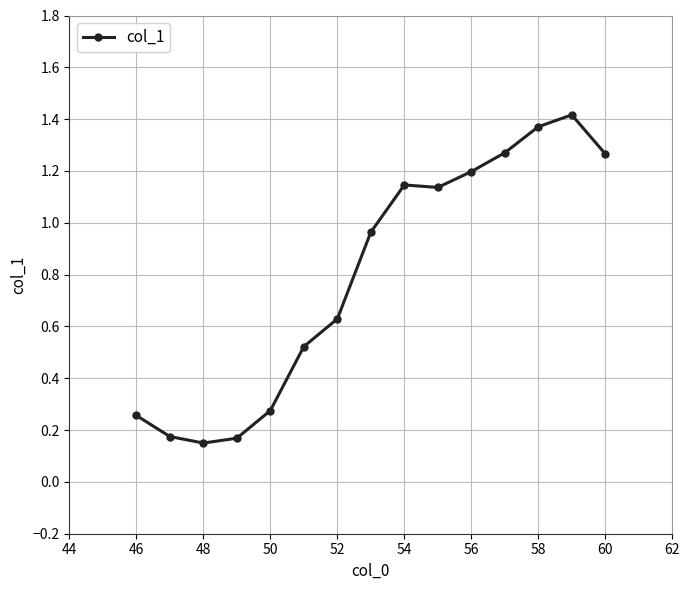

What is the difference between the maximum and second lowest values?

1.2